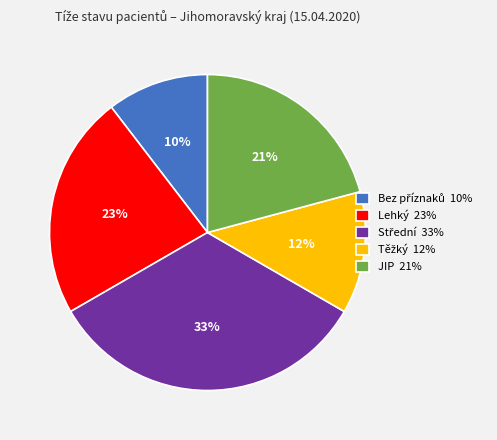

Is it true that Lehký 23% is 23% of the pie?

True